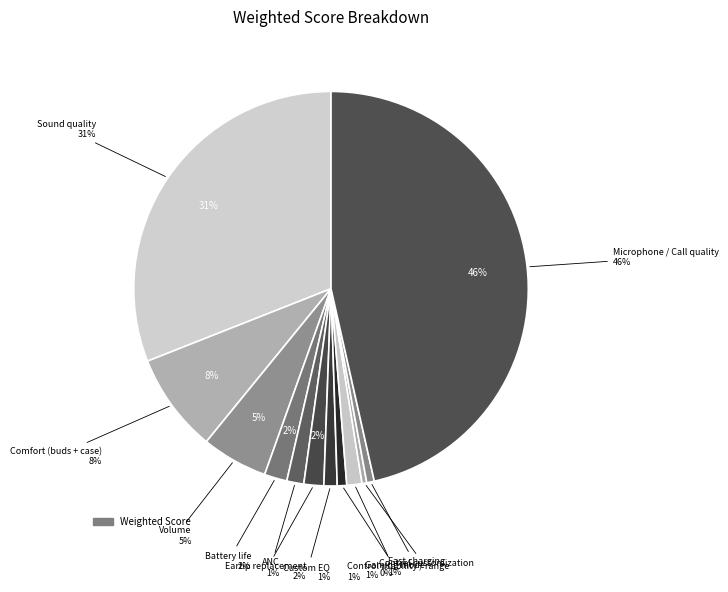

What percentage is the Volume slice, to the nearest percent?

5%